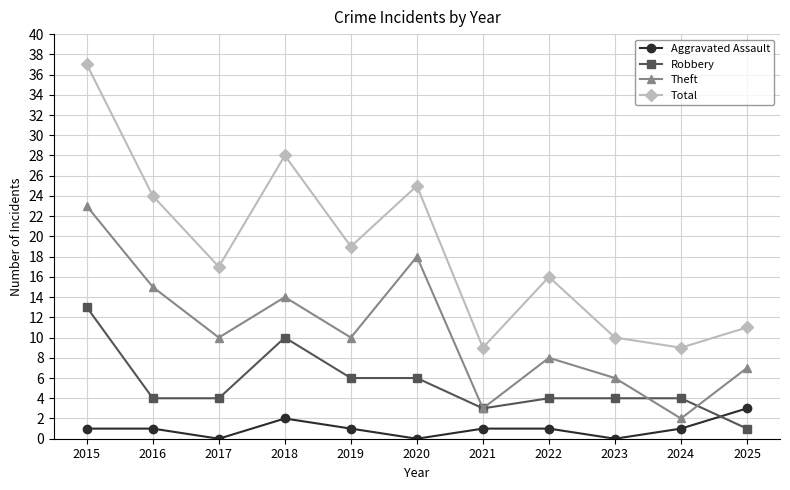

What is the value of the Theft point at the 4th from the left?

14